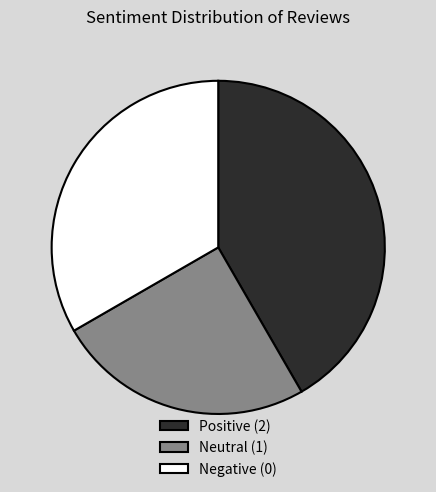

Combined, do Positive (2) and Negative (0) account for over 50%?

Yes